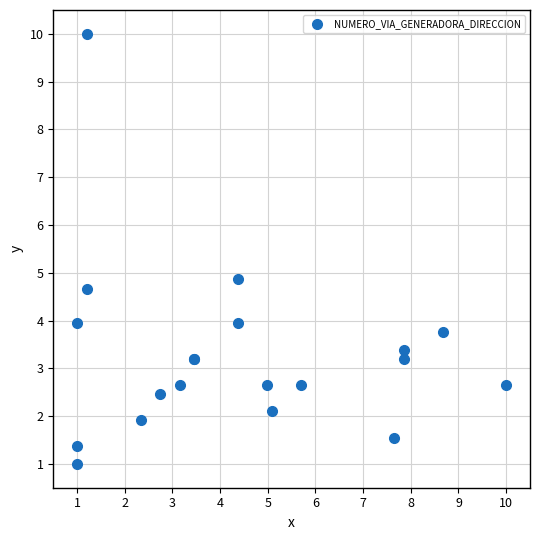

What Y value in the scatter plot is closest to 5?

4.9